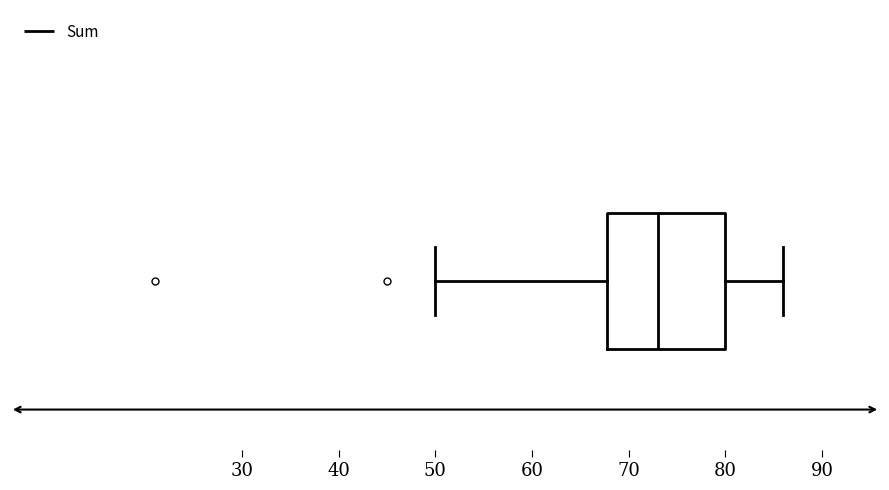

Transcribe this box plot: give where the median line is, the range the box spans, and where the two whiskers end, as read against the x-axis. The values are not printed on the chart, so give them approximately, as read against the axis.

median 73, box 68 to 80, whiskers 50 to 86